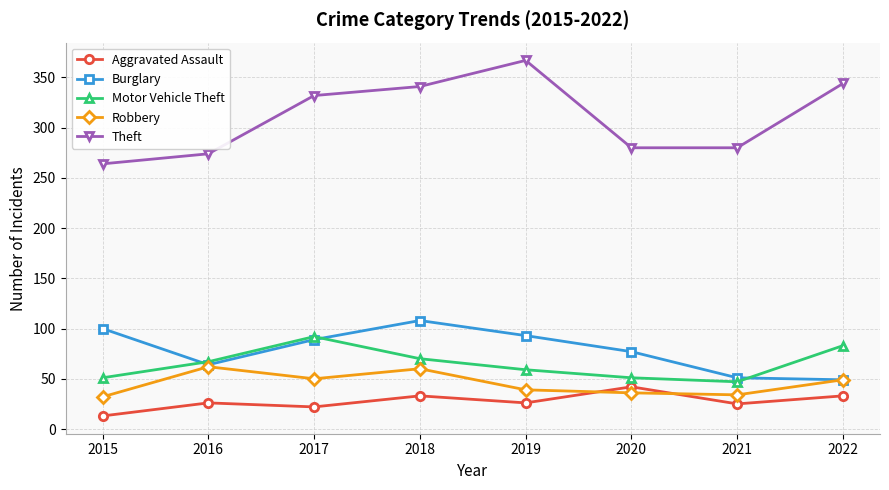

Which series has the largest total across all categories?

Theft